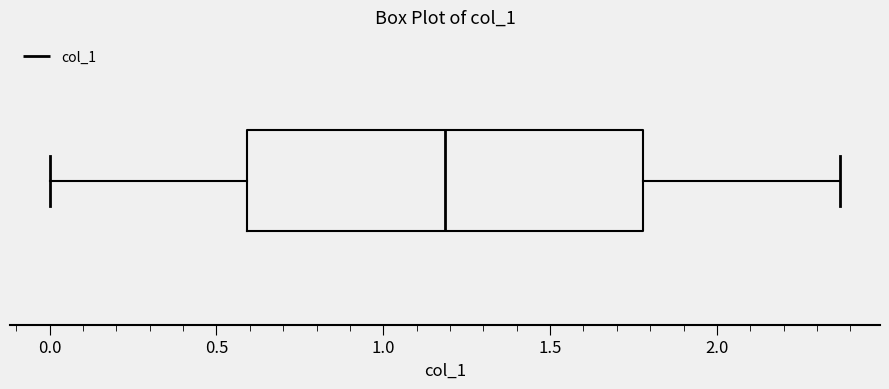

Read this box plot against the x-axis: the position of the median line, the range covered by the box, and the ends of both whiskers. The values are not printed on the chart, so give them approximately, as read against the axis.

median 1.20, box 0.60 to 1.80, whiskers 0.00 to 2.35